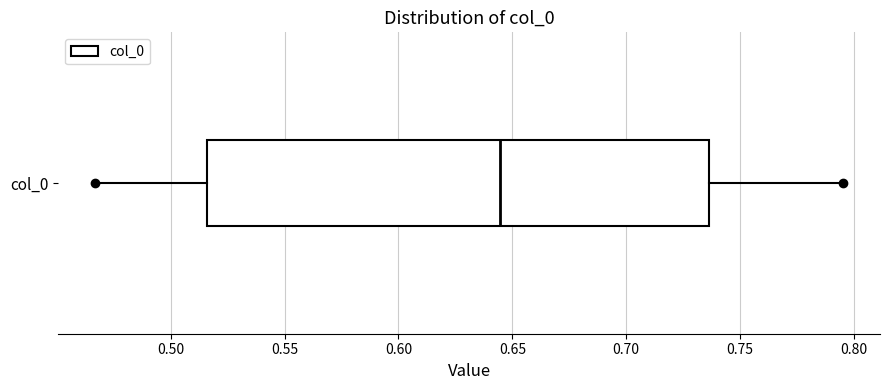

Read this box plot against the x-axis: the position of the median line, the range covered by the box, and the ends of both whiskers. The values are not printed on the chart, so give them approximately, as read against the axis.

median 0.645, box 0.515 to 0.735, whiskers 0.465 to 0.795